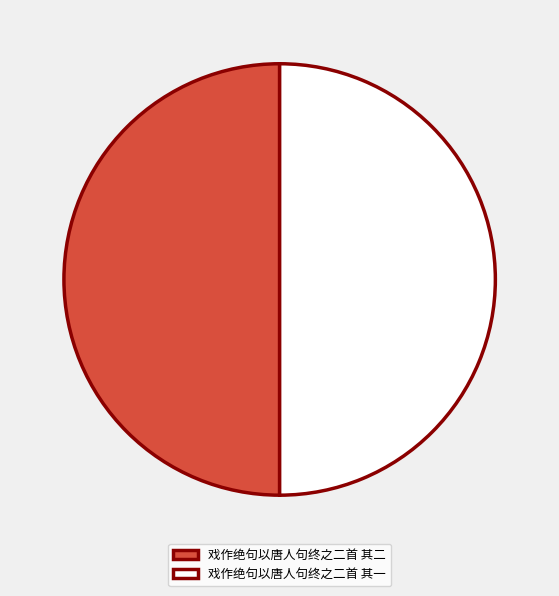

Combined, do 戏作绝句以唐人句终之二首 其二 and 戏作绝句以唐人句终之二首 其一 account for over 50%?

Yes